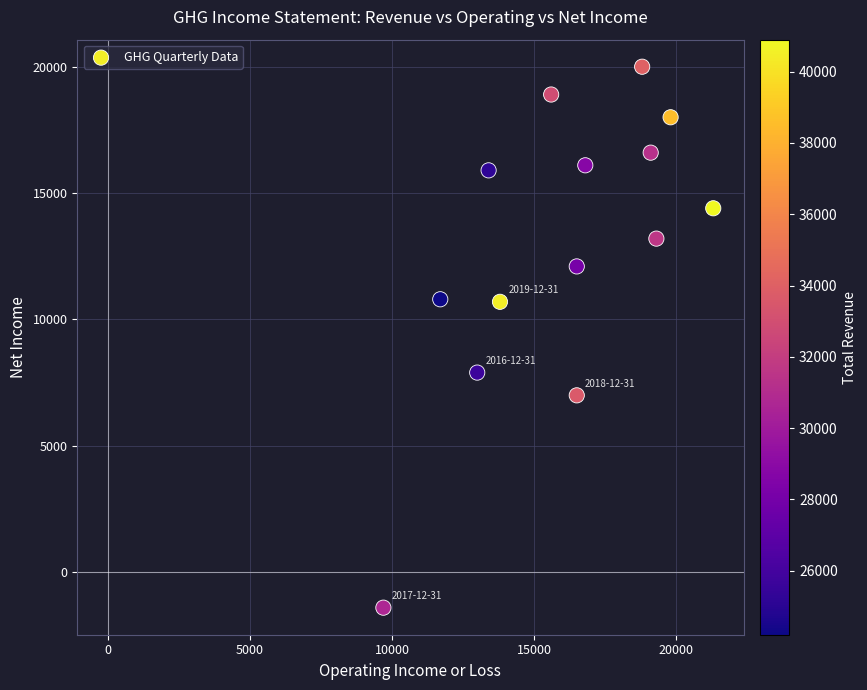

What is the range of X values (max minus min)?

11600